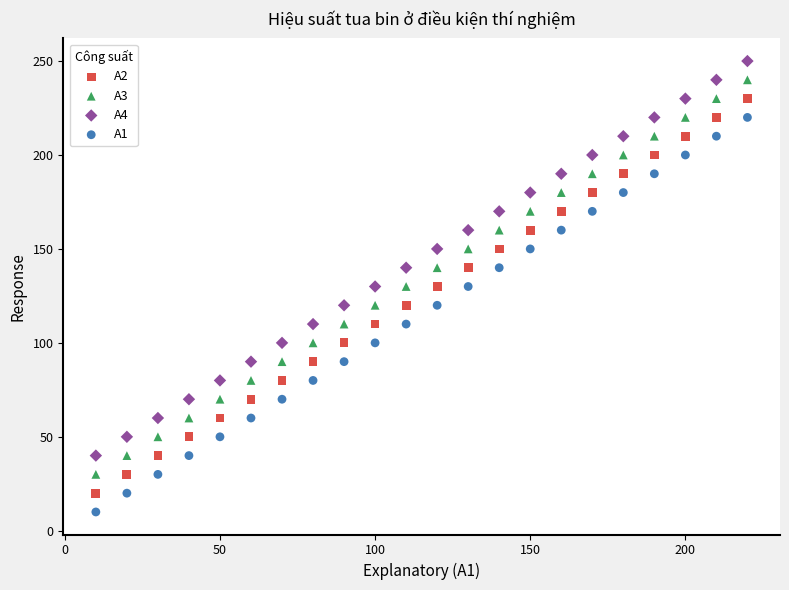

What is the X range (max minus min) for the scatter plot?

210